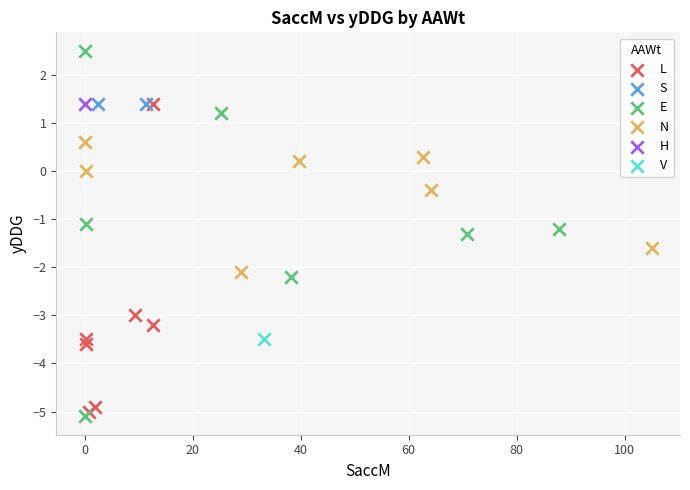

Which series contains the lowest Y value?

E